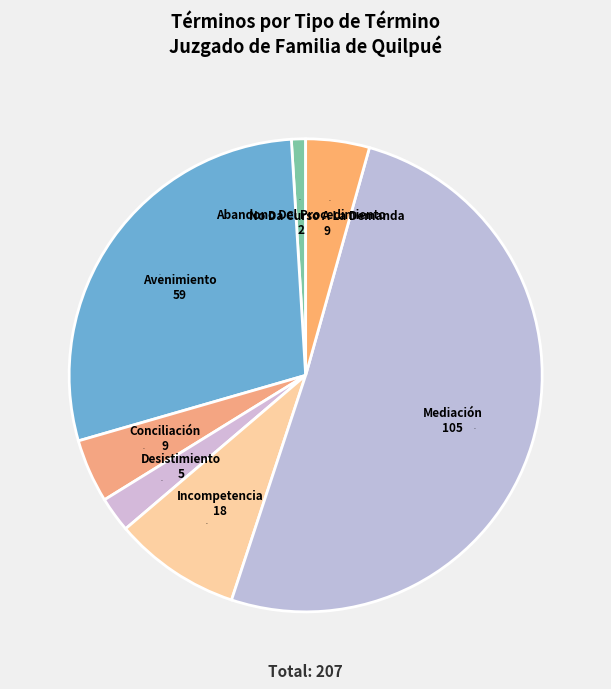

To the nearest percent, what is the average slice percentage?

14%